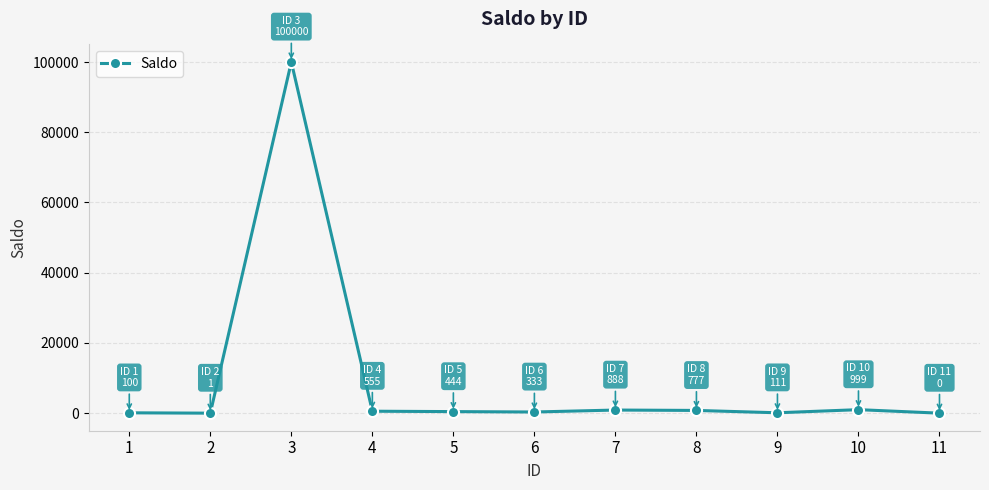

How many data points are less than 444?

5